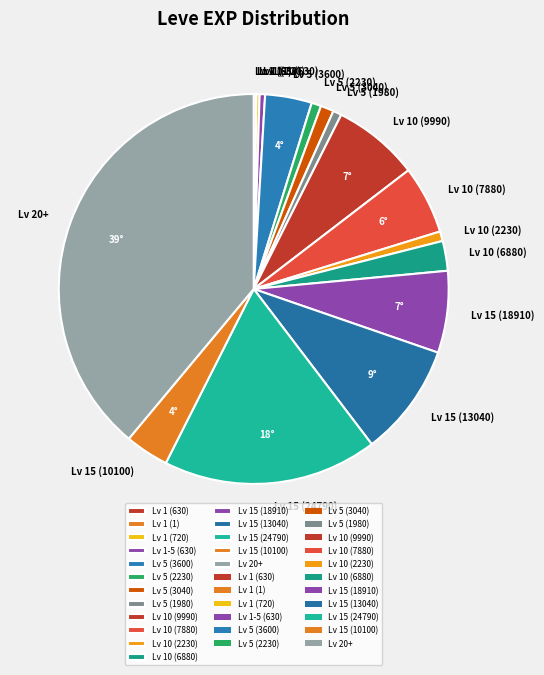

Which has a higher value, Lv 10 (2230) or Lv 15 (10100)?

Lv 15 (10100)